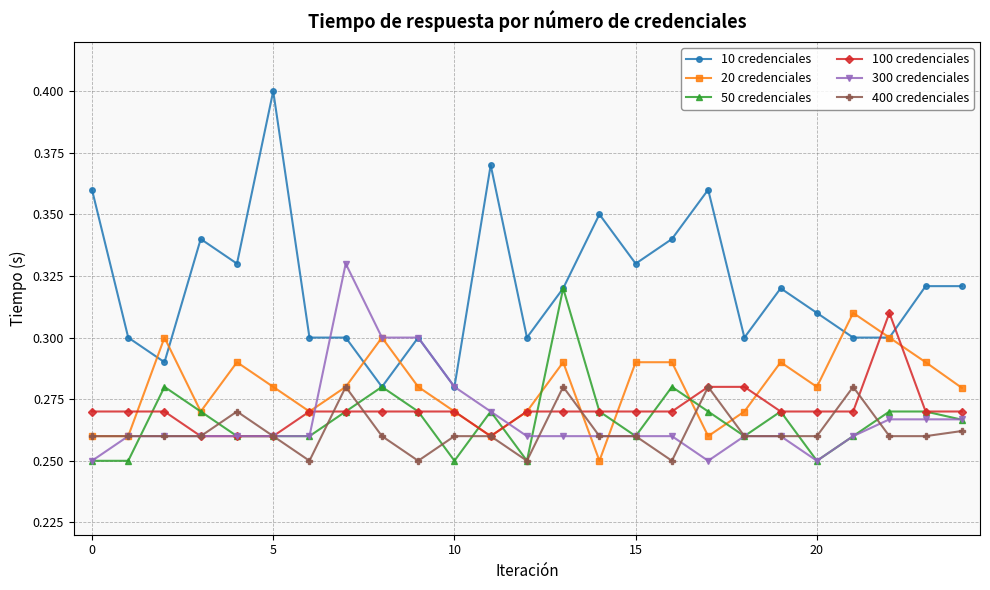

Which series has the largest range (max minus min)?

10 credenciales